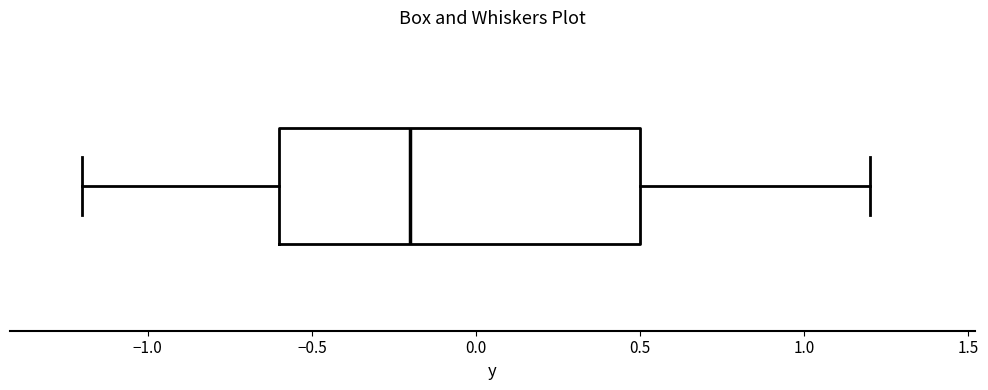

Transcribe this box plot: give where the median line is, the range the box spans, and where the two whiskers end, as read against the x-axis. The values are not printed on the chart, so give them approximately, as read against the axis.

median -0.2, box -0.6 to 0.5, whiskers -1.2 to 1.2